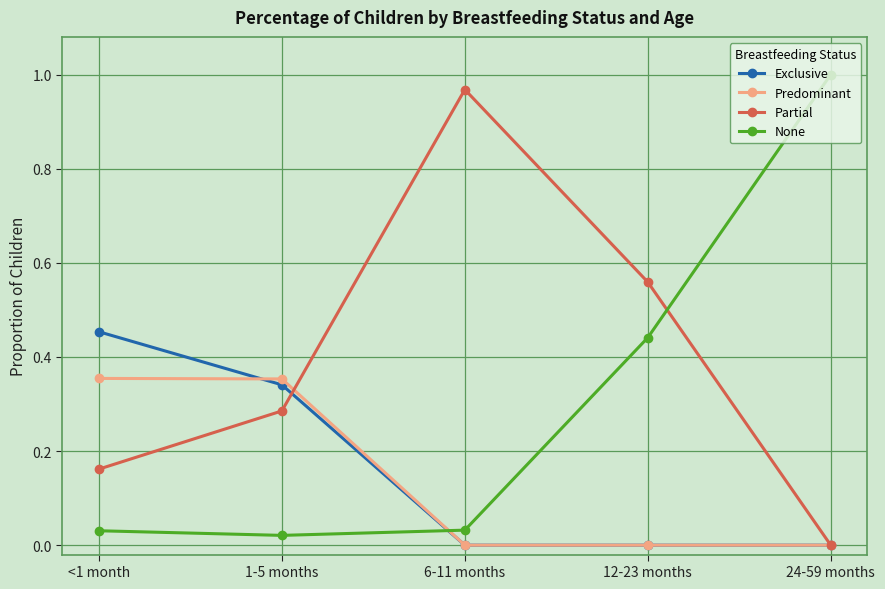

Between which two adjacent categories do None and Predominant first intersect?

1-5 months and 6-11 months